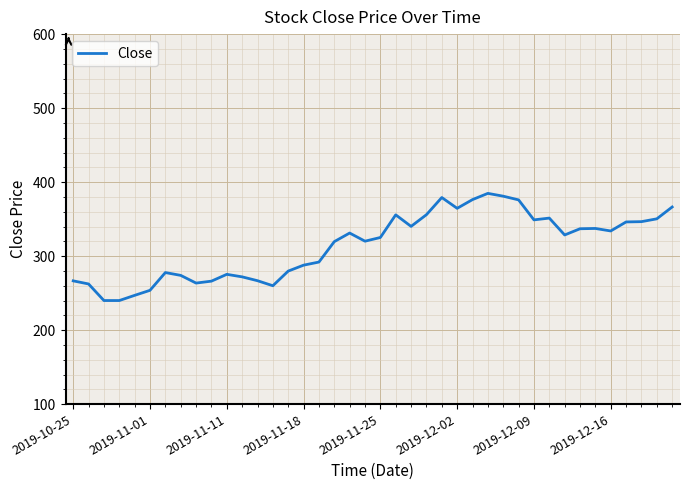

What is the difference between the second highest and second lowest values?

141.0